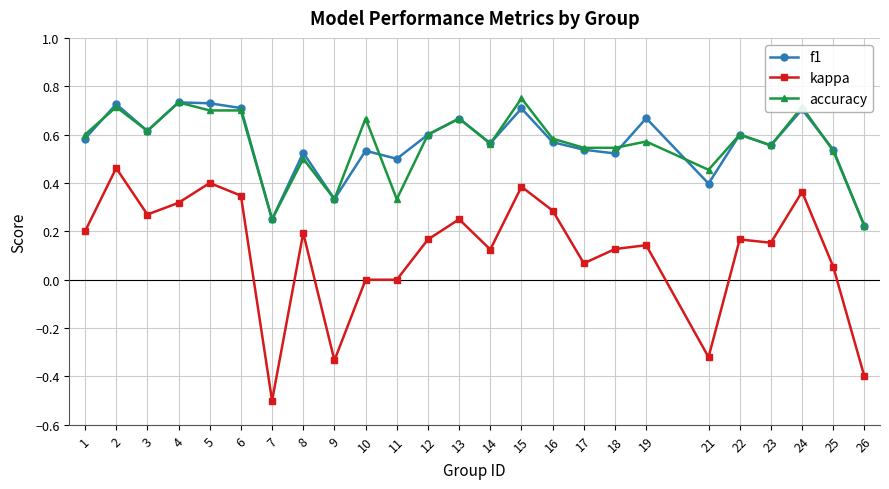

Which series has the largest range (max minus min)?

kappa